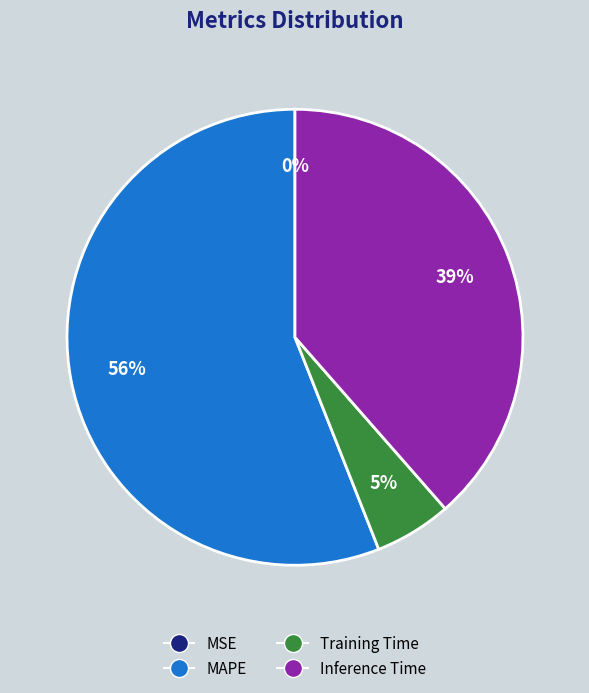

What percentage is the MAPE slice, to the nearest percent?

56%